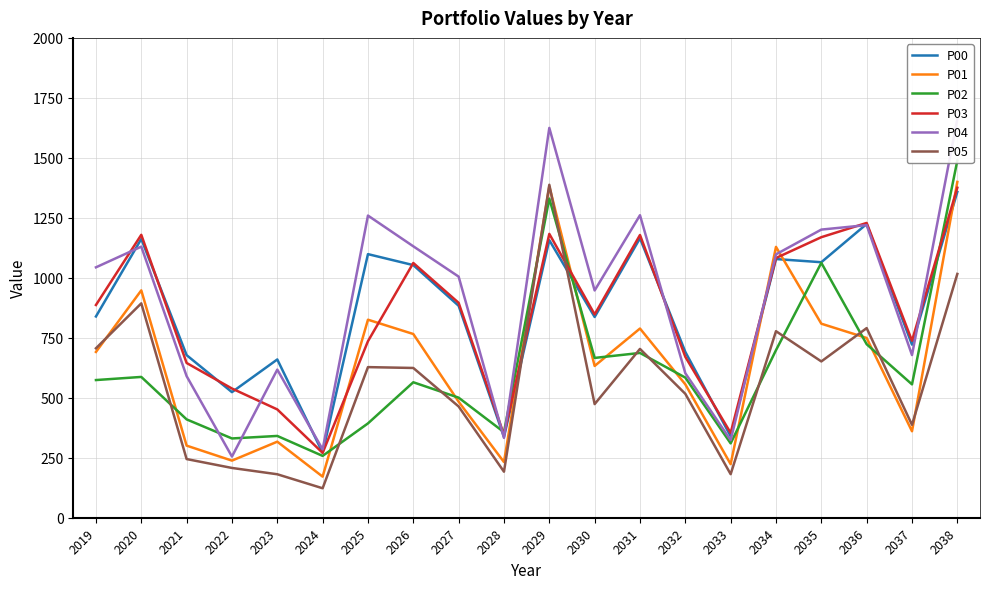

Which series has the widest spread of values?

P04